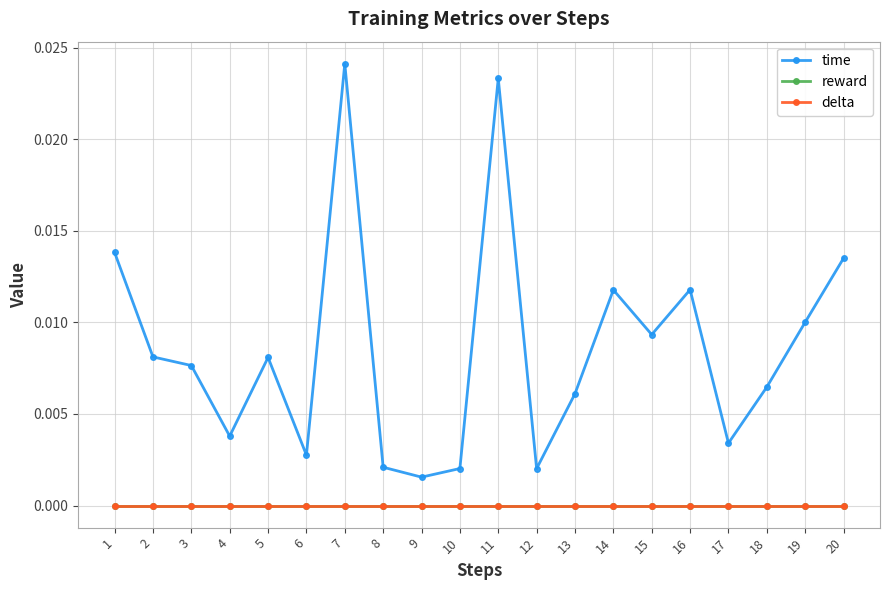

Does the chart have visible grid lines?

Yes